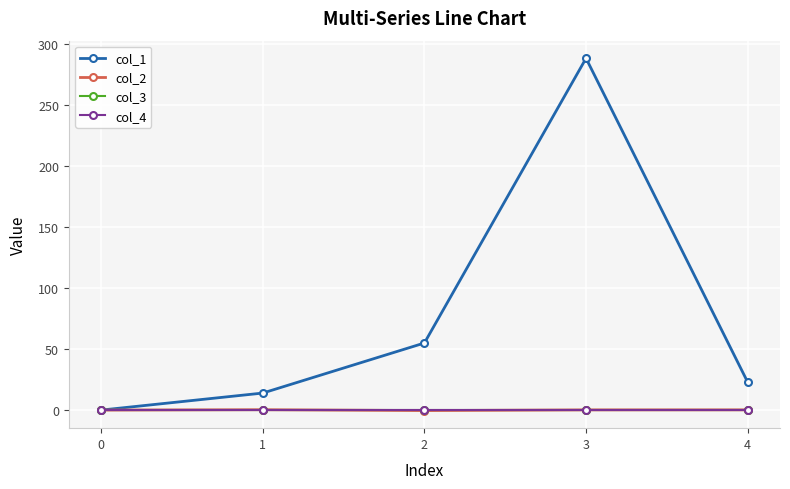

Is this an area chart (filled region under the line)?

No